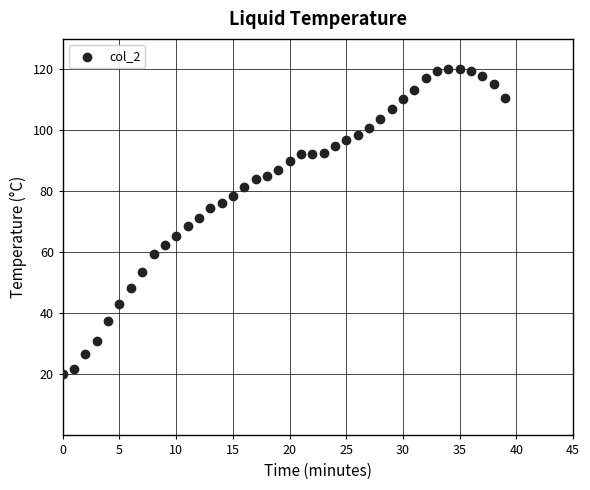

What is the range of Y values (max minus min)?

100.0